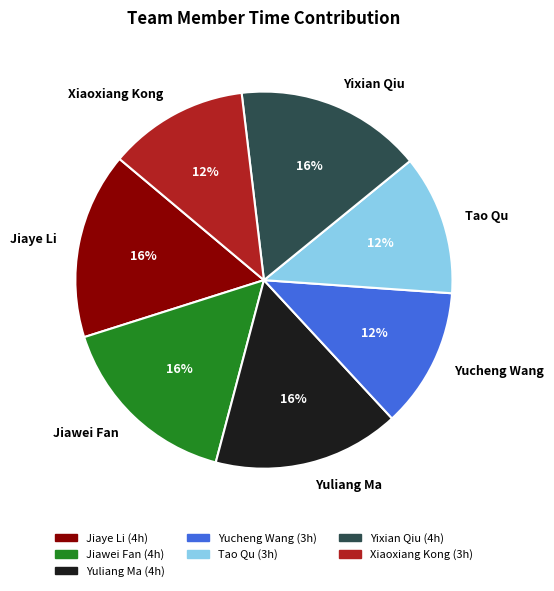

Does Yixian Qiu account for over 50% of the chart?

No